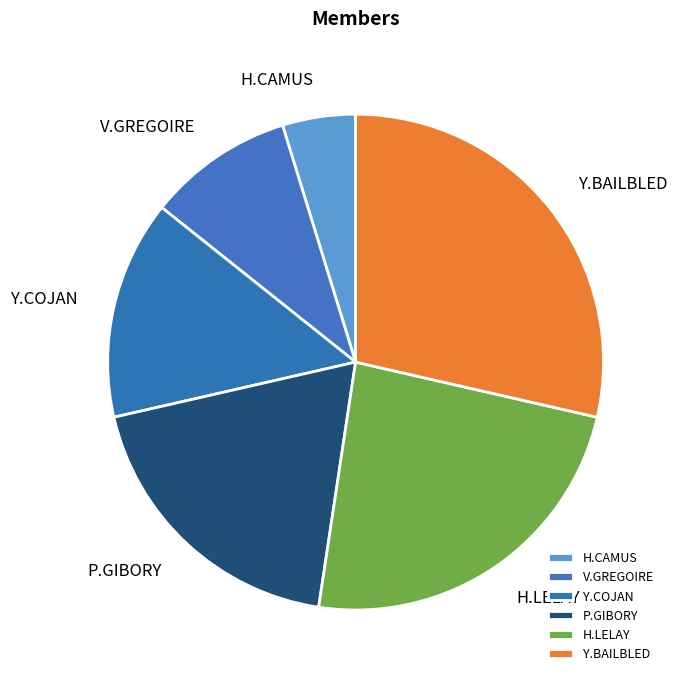

Which slice is the smallest?

H.CAMUS